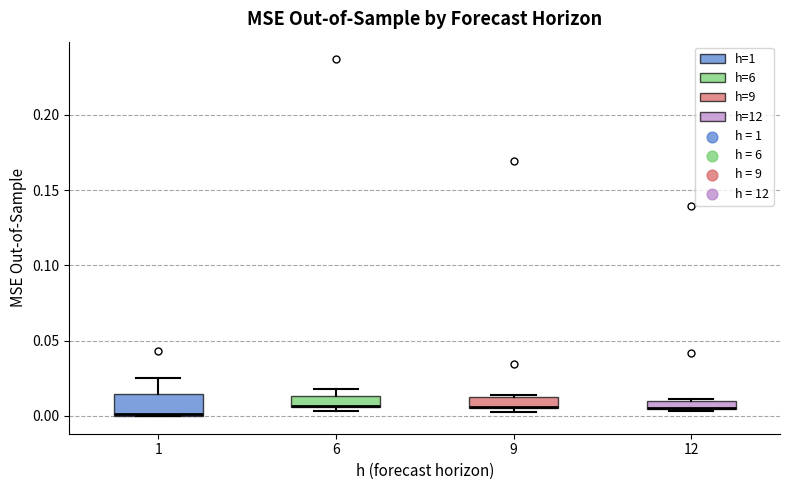

Comparing the boxes themselves (not the whiskers), which one is the tallest?

1